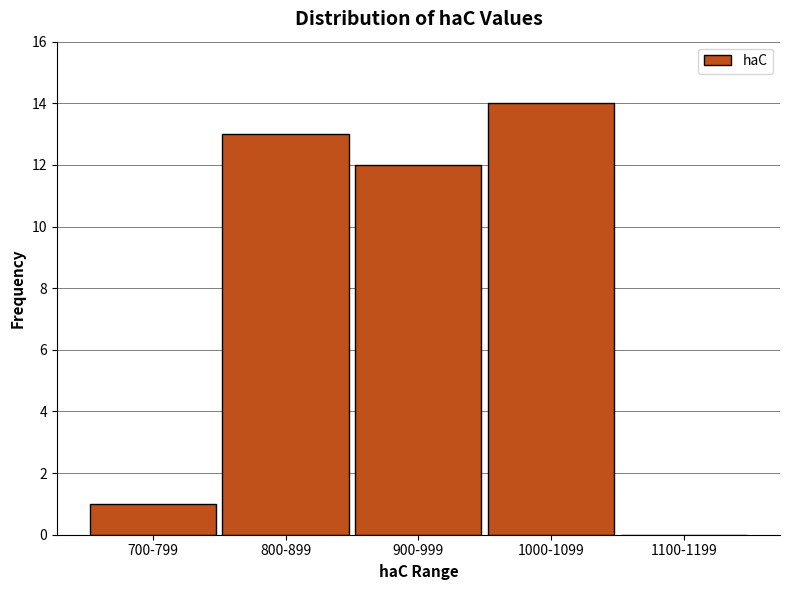

Reading left to right, extract all data points from this chart.

700-799=1	800-899=13	900-999=12	1000-1099=14	1100-1199=0